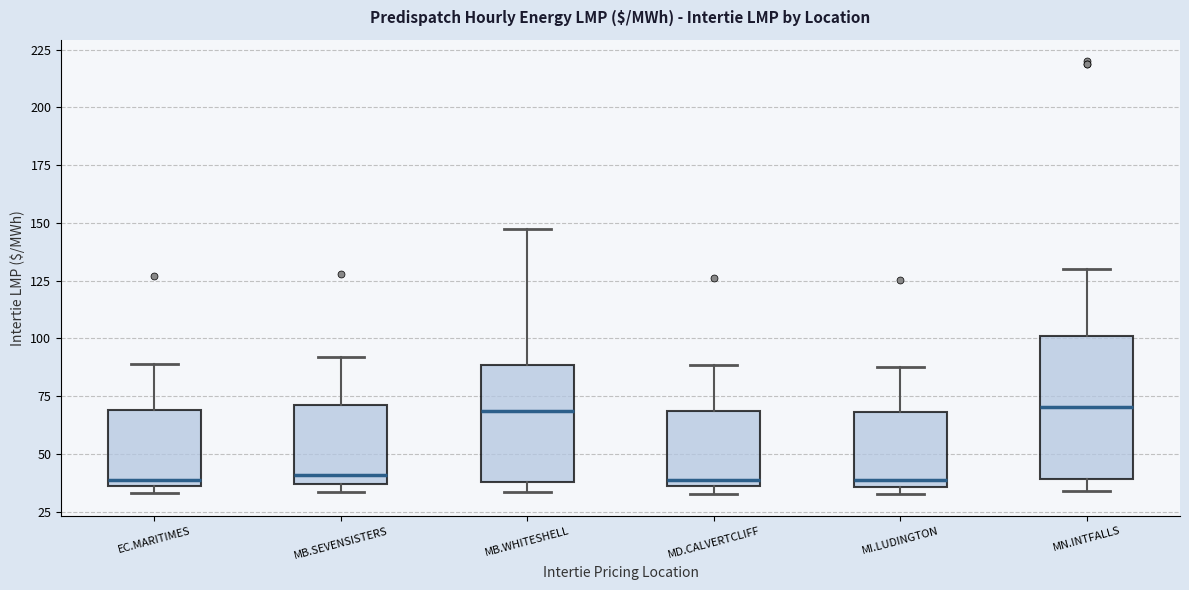

Comparing the boxes themselves (not the whiskers), which one is the tallest?

MN.INTFALLS